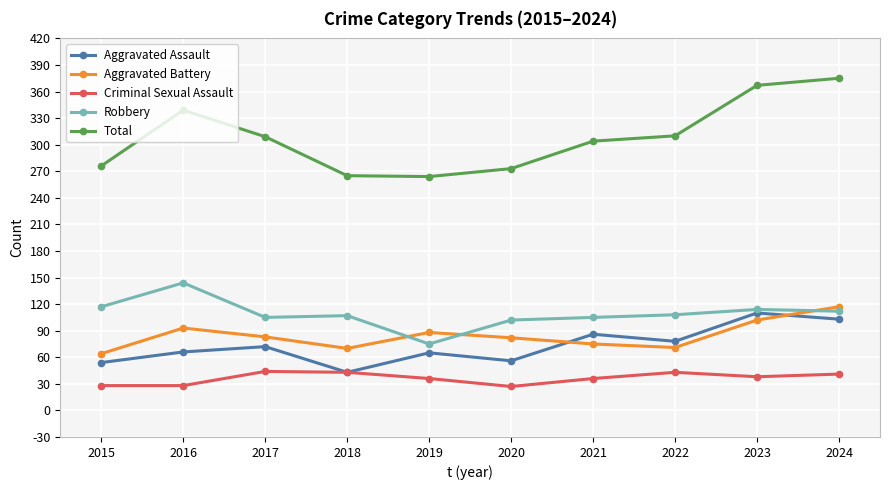

What is the average value of the Criminal Sexual Assault series?

36